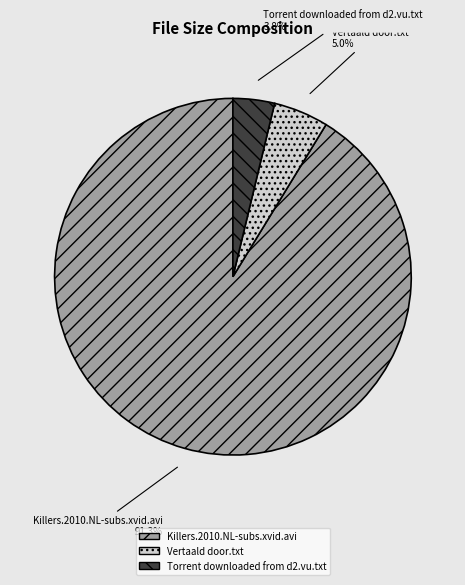

Is the sum of Killers.2010.NL-subs.xvid.avi and Torrent downloaded from d2.vu.txt greater than half?

Yes